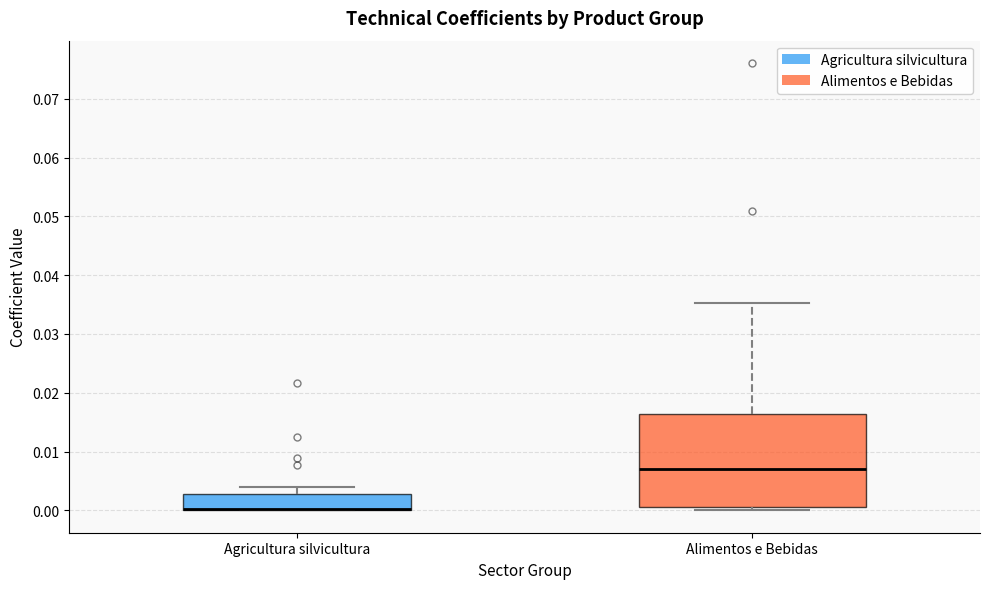

Reading left to right, transcribe this box plot: for each box, give where its median line is, the range the box spans, and where its two whiskers end, as read against the y-axis. The values are not printed on the chart, so give them approximately, as read against the axis.

Agricultura silvicultura: median 0.000 (drawn on the box's lower edge), box 0.000 to 0.003, whiskers 0.000 to 0.004
Alimentos e Bebidas: median 0.007, box 0.001 to 0.016, whiskers 0.000 to 0.035